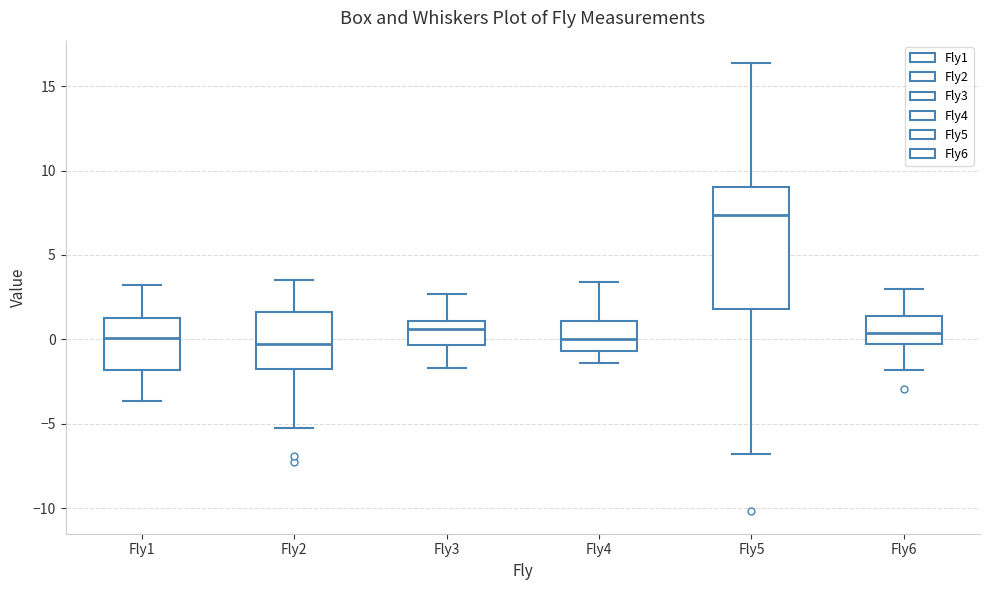

Which box is the tallest, from its lower edge to its upper edge?

Fly5